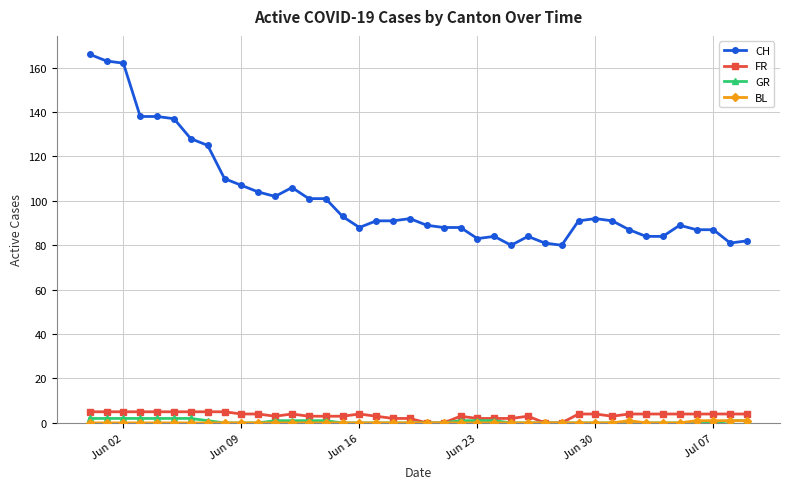

True or false: FR has more than 0 interior local peaks.

True